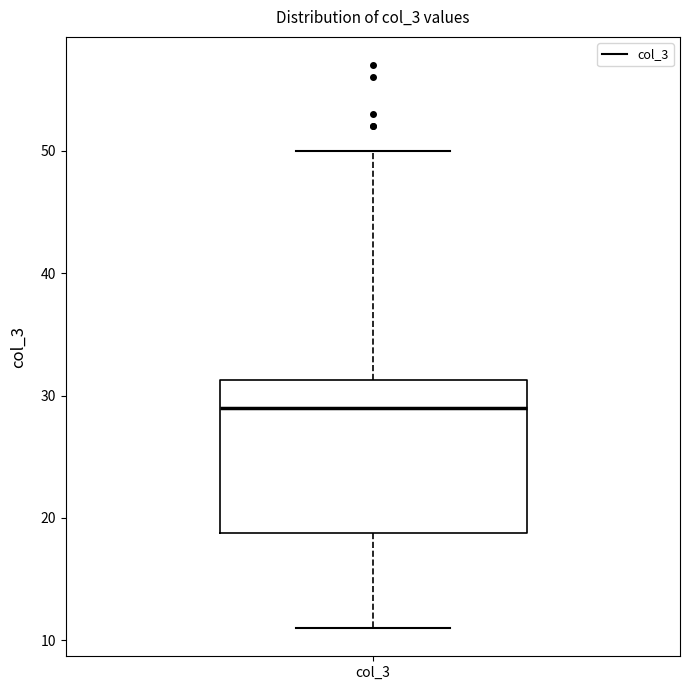

Transcribe this box plot: give where the median line is, the range the box spans, and where the two whiskers end, as read against the y-axis. The values are not printed on the chart, so give them approximately, as read against the axis.

median 29, box 19 to 31, whiskers 11 to 50